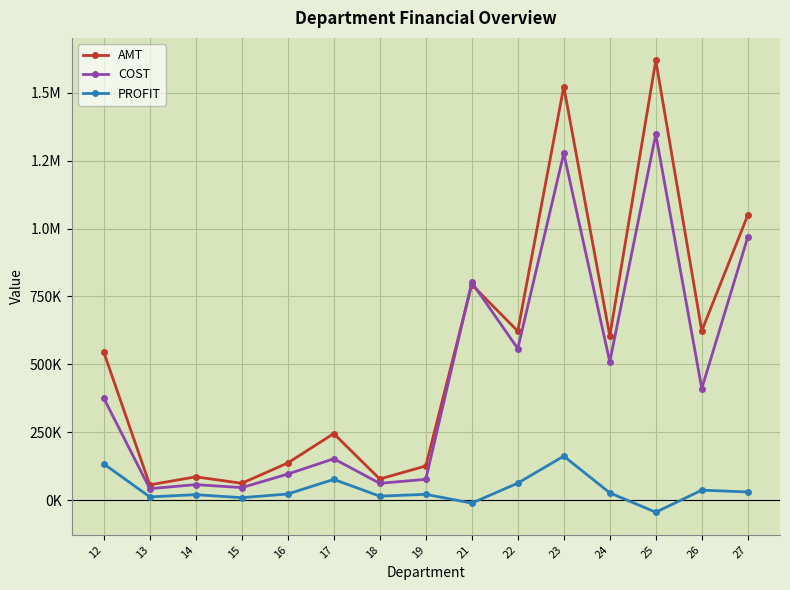

Rank the series by their average value, from highest to lowest.

AMT, COST, PROFIT